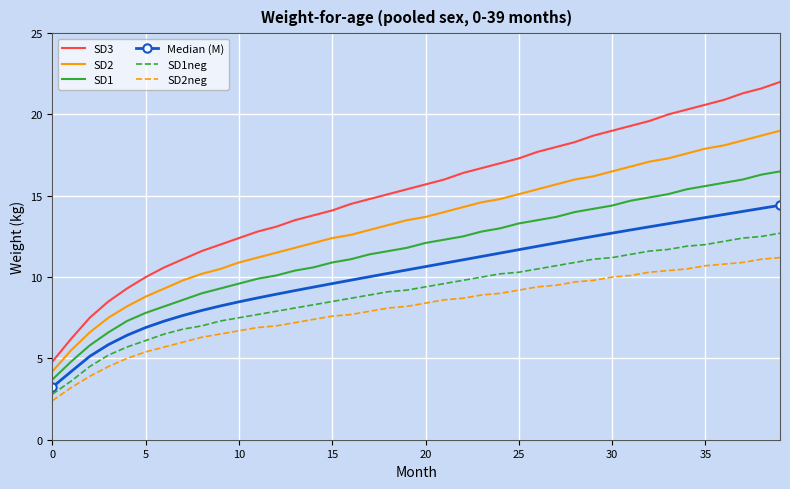

Which series has the largest total across all categories?

SD3